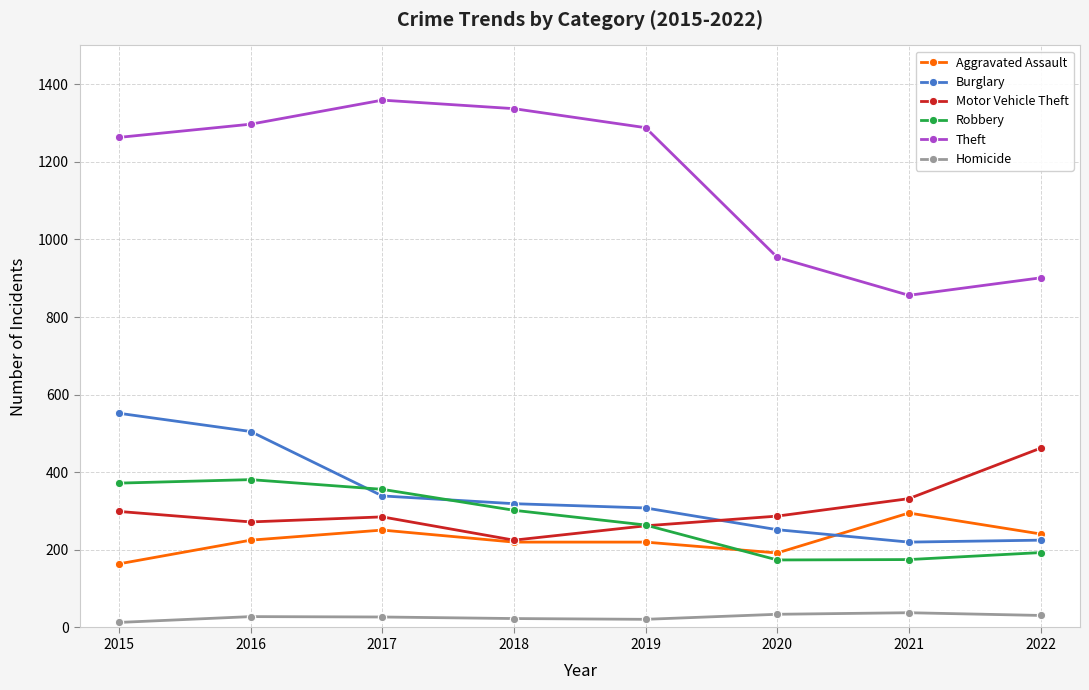

What is the value of the Homicide point at the 5th from the left?

21